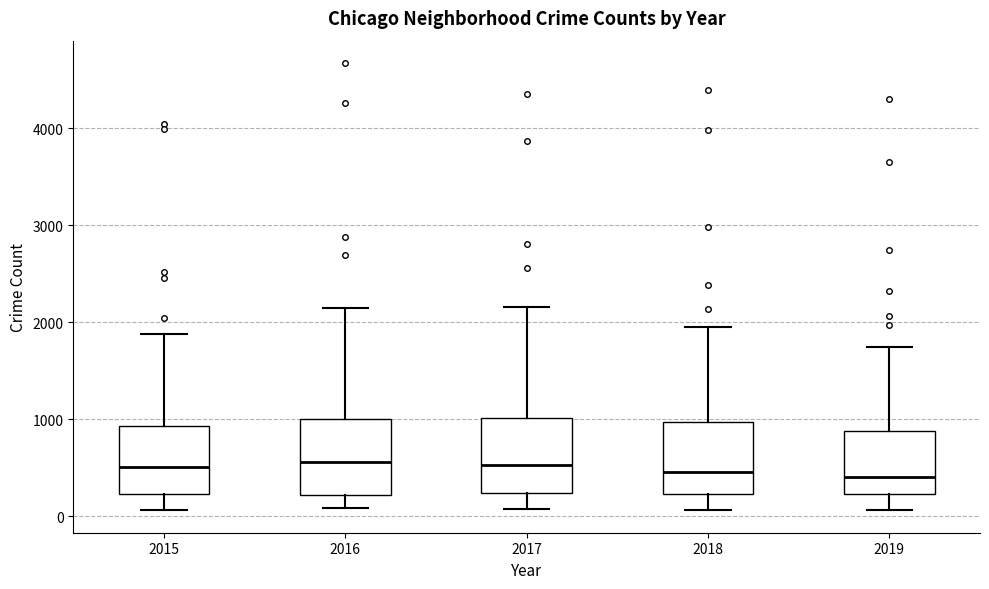

Where does the upper whisker of the box at x = 2018 end on the y-axis? The values are not printed on the chart, so give them approximately, as read against the axis.

2000